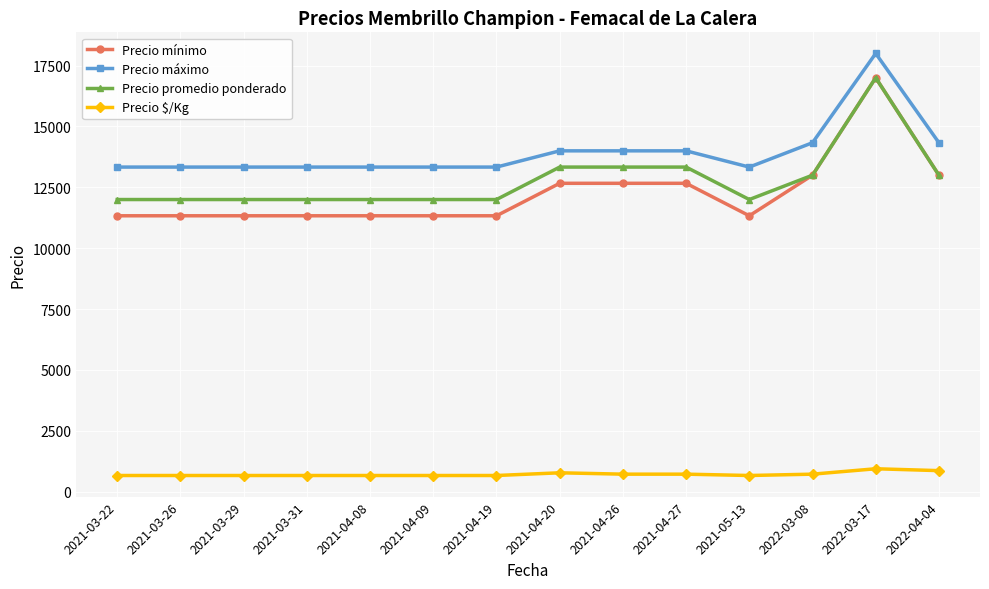

Which series has the widest spread of values?

Precio mínimo